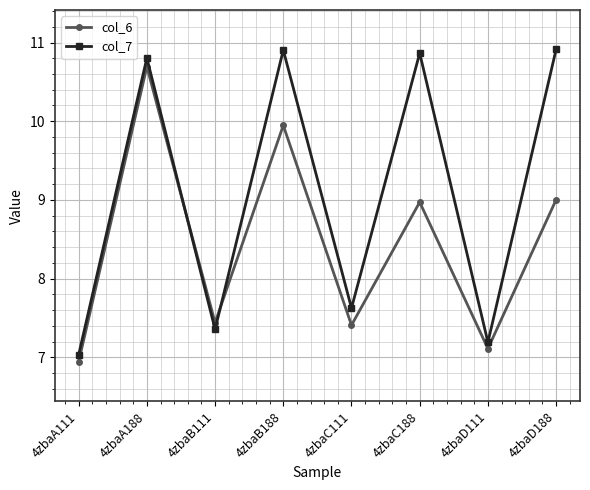

How many lines are shown in the chart?

2